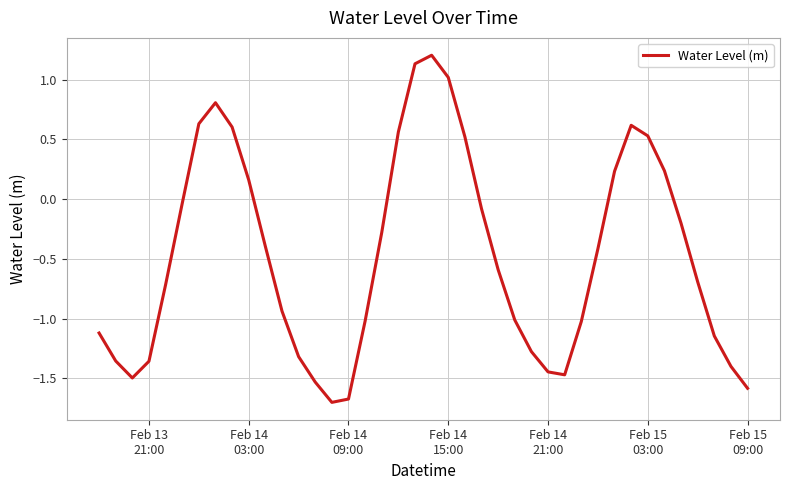

What is the minimum value shown in the chart?

-1.7